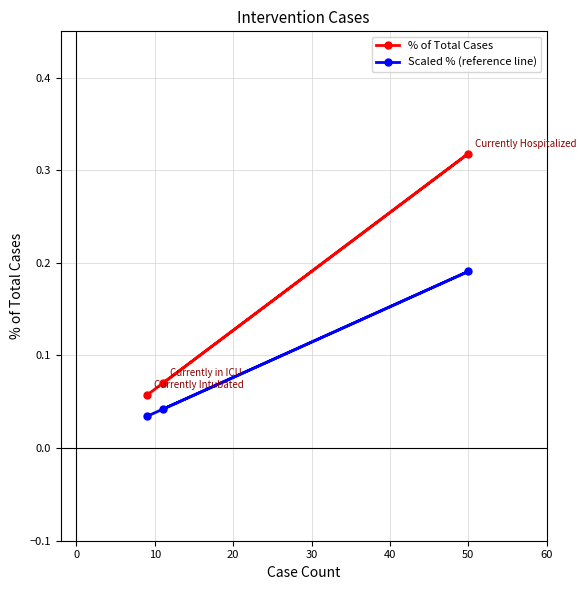

How many % of Total Cases values are between 0 and 1?

3